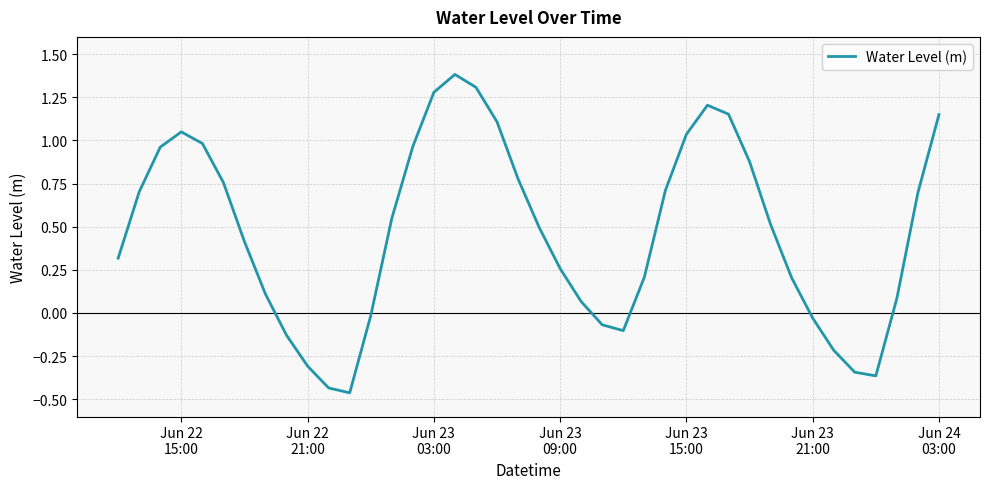

What is the difference between the maximum and minimum values?

1.8